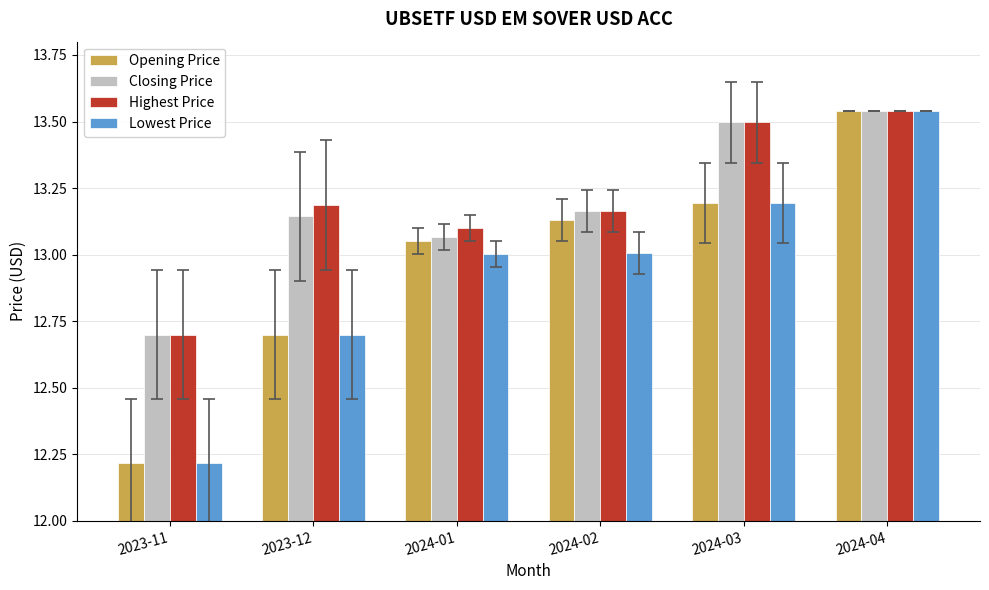

What is the spread (max minus min) of values at 2023-12?

0.5